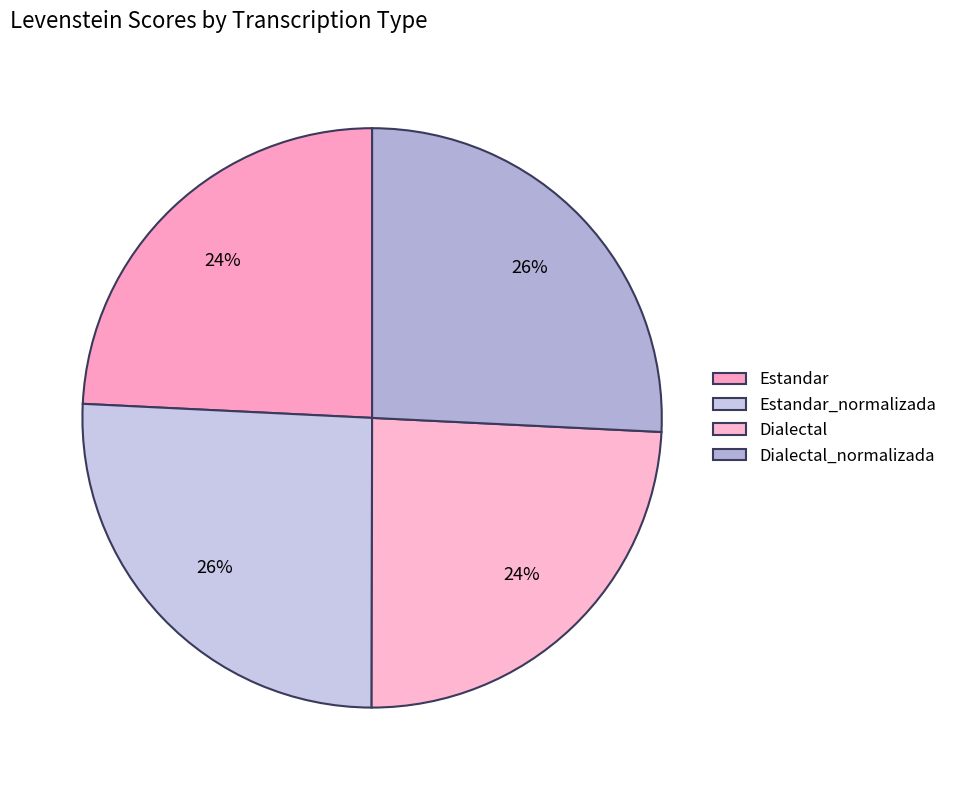

Approximately how many times larger is the value at Estandar_normalizada compared to Estandar?

1.1